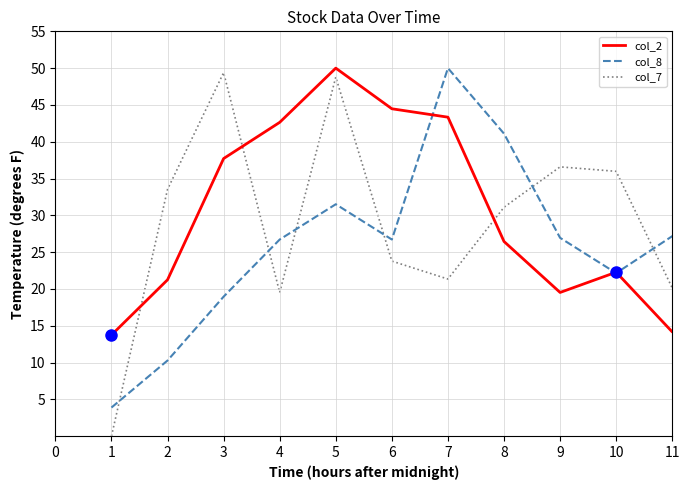

How many interior local valleys does the col_7 series have?

5